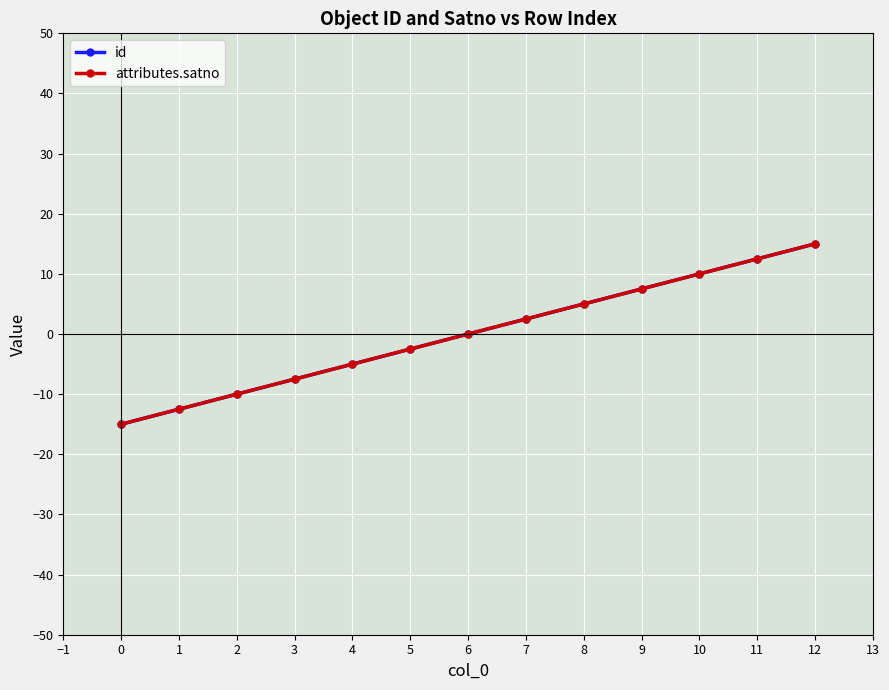

List the series in order of their peak value, lowest first.

id, attributes.satno